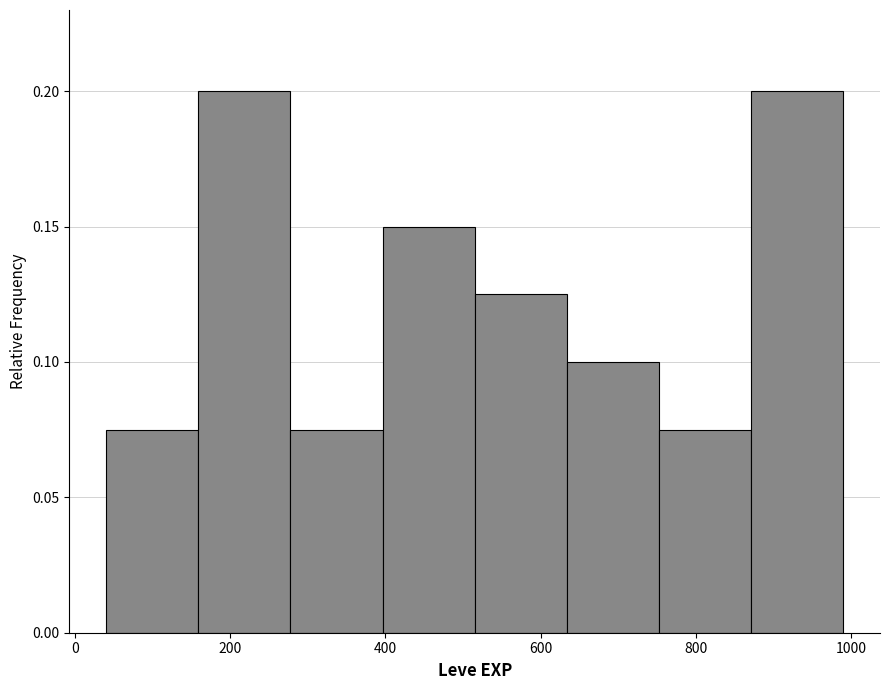

Reading left to right, transcribe this chart: for each bar, give the range it covers on the x-axis and its height. Neither the bar edges nor the heights are printed on the chart, so give them approximately, as read against the axes.

40 to 160: 0.075
160 to 280: 0.200
280 to 400: 0.075
400 to 520: 0.150
520 to 640: 0.125
640 to 760: 0.100
760 to 880: 0.075
880 to 1000: 0.200